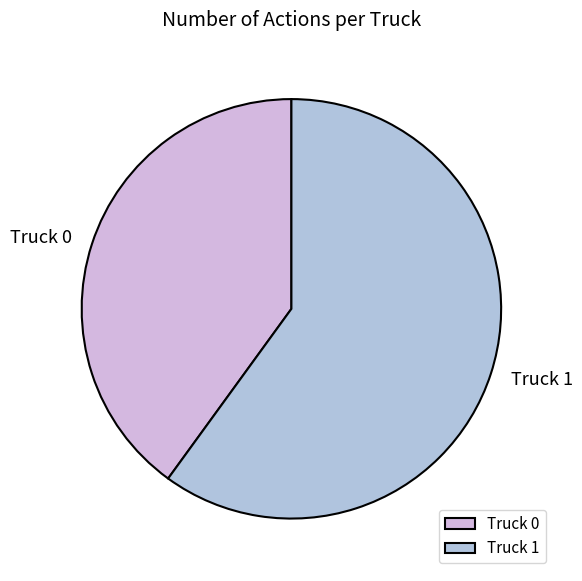

Is Truck 0 the majority of the pie?

No